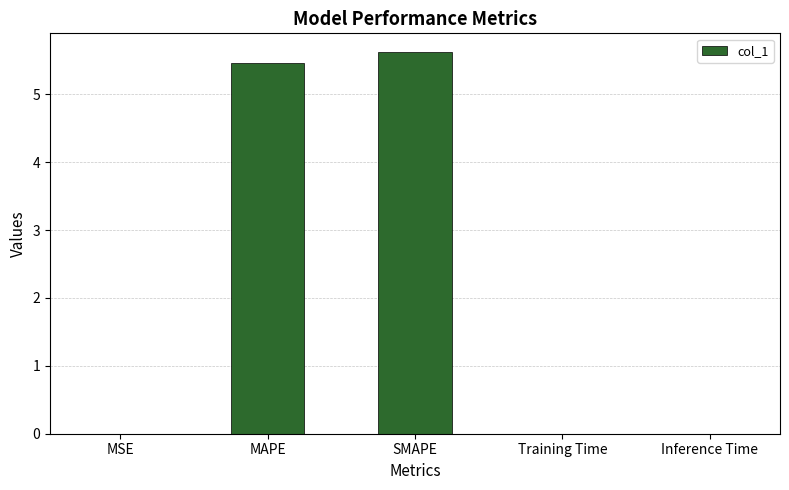

Which label corresponds to the largest value in the chart?

SMAPE